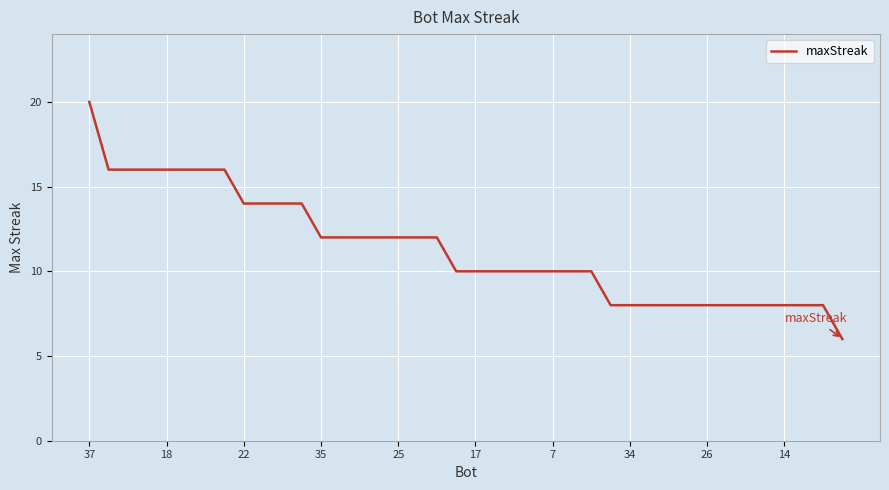

What is the difference between the maximum and minimum values?

14